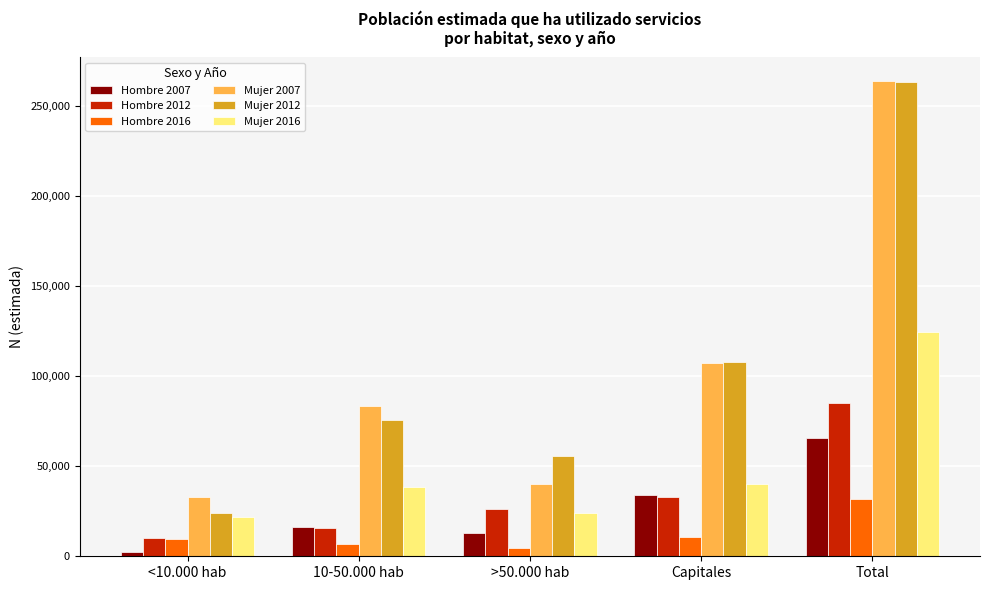

What position from the left is >50.000 hab?

3